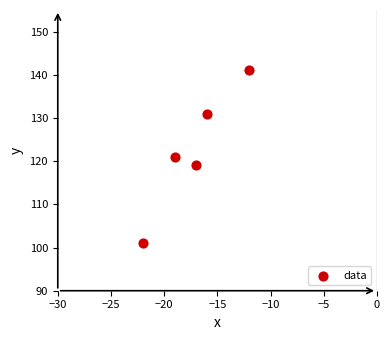

What is the average X value?

-17